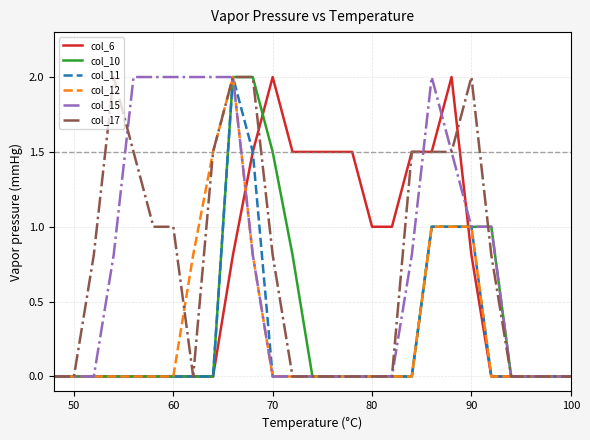

What is the maximum value for col_12?

2.0